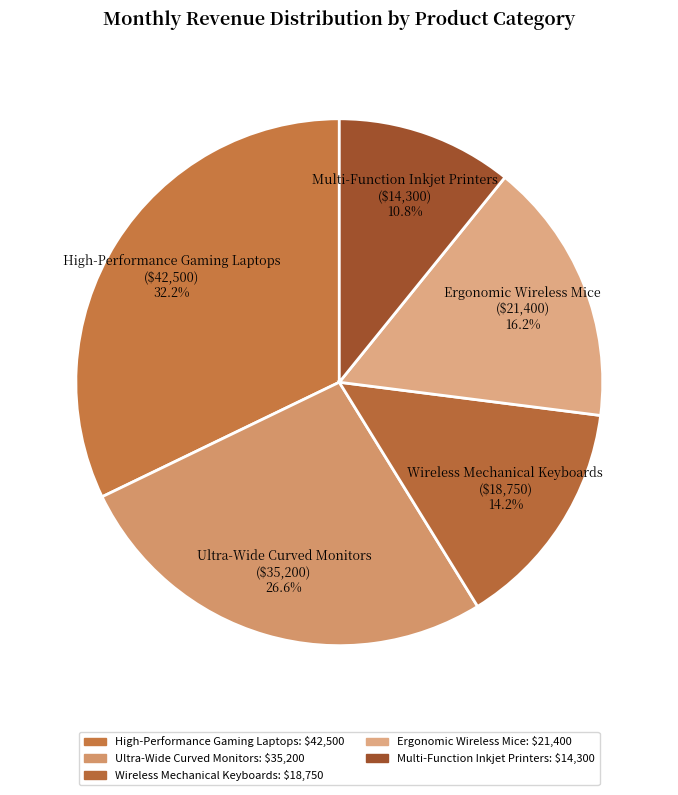

Count the number of slices in the pie.

5